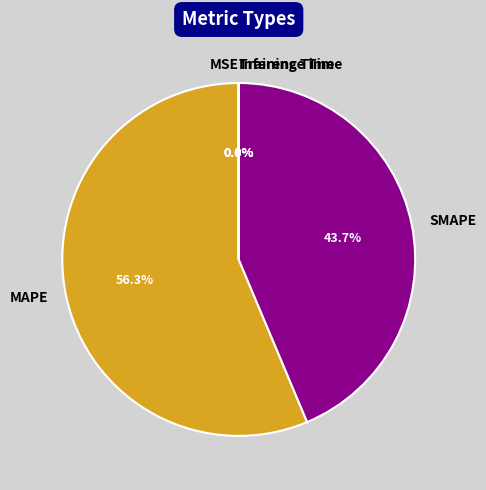

What is the largest slice in the pie chart?

MAPE